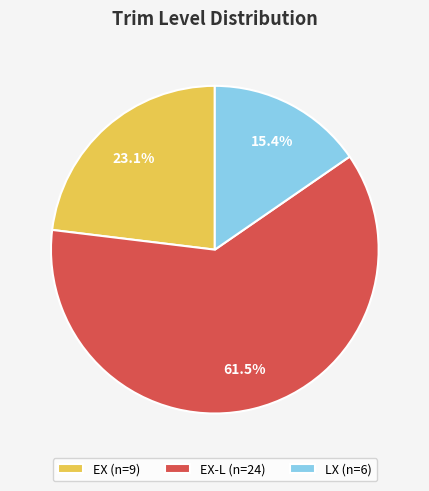

What is the ratio of the value at EX (n=9) to the value at EX-L (n=24)?

0.4